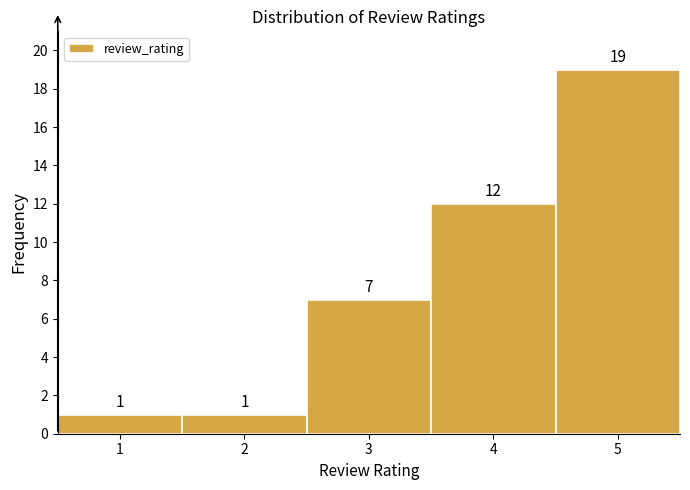

Reading left to right, extract all data points from this chart.

1	1	7	12	19